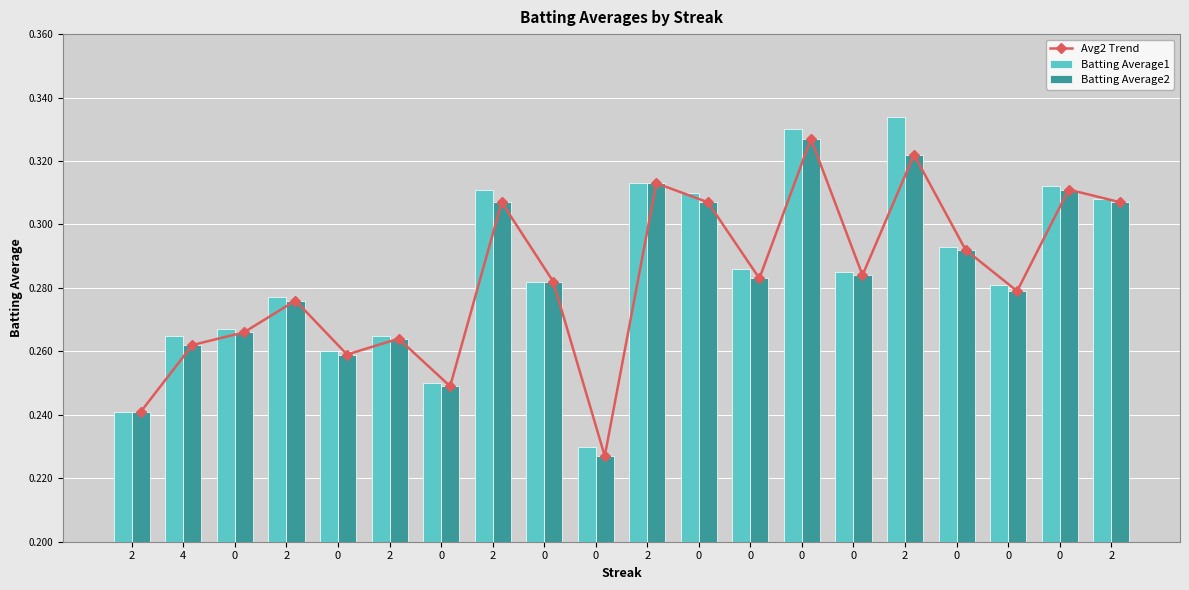

Count the Batting Average2 values in the range 0 to 1.

20